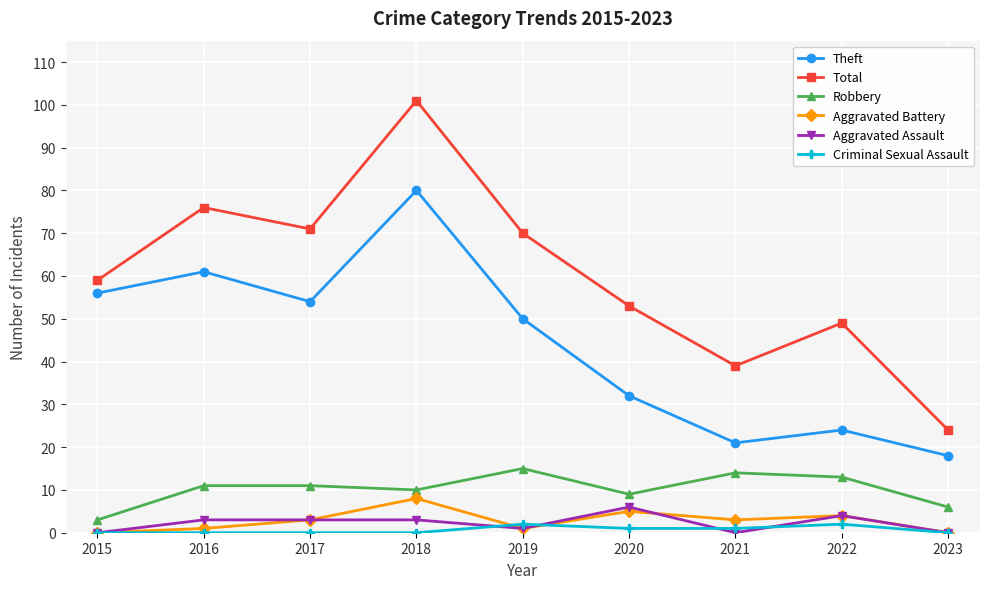

The Aggravated Battery series shows -5 at 2015. True or false?

False